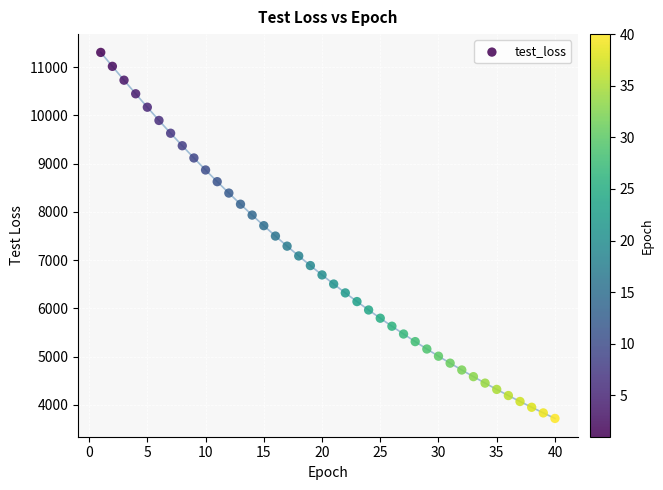

What is the range of X values (max minus min)?

39.0